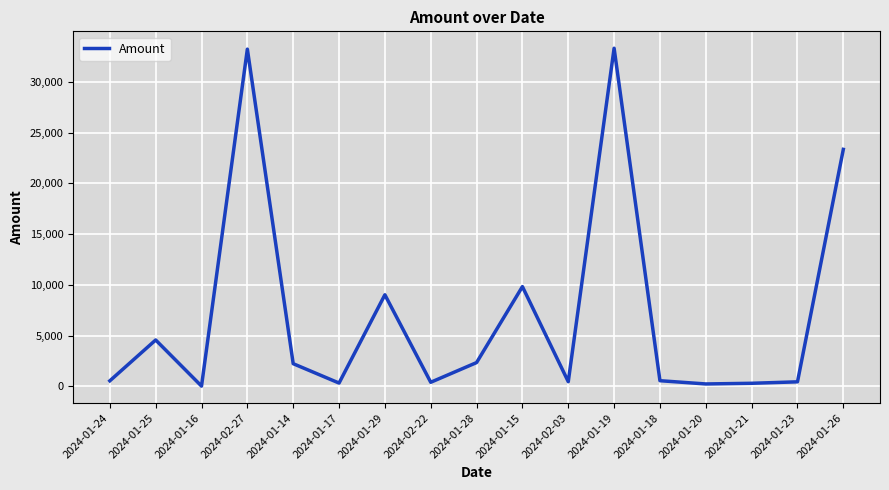

True or false: the data shows 2341 at 2024-01-28.

True